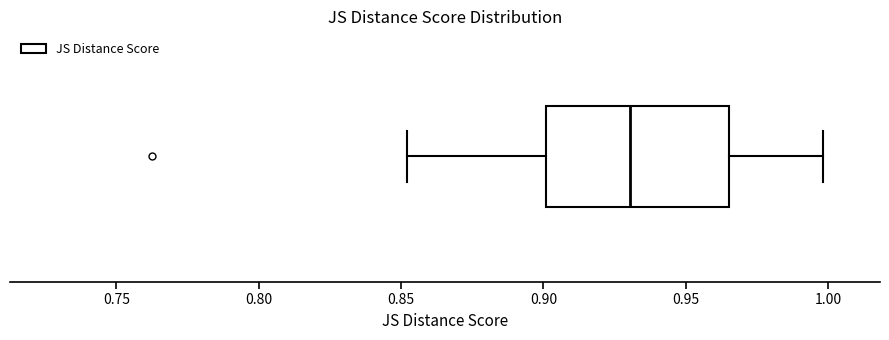

Transcribe this box plot: give where the median line is, the range the box spans, and where the two whiskers end, as read against the x-axis. The values are not printed on the chart, so give them approximately, as read against the axis.

median 0.930, box 0.900 to 0.965, whiskers 0.850 to 1.000